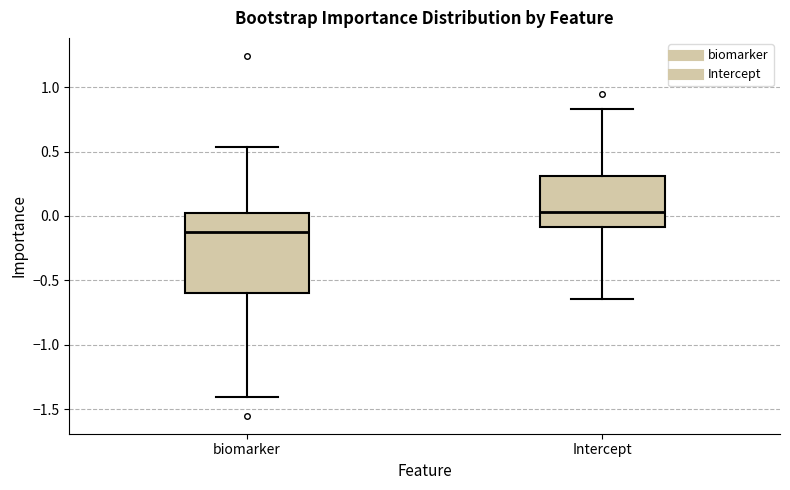

Where does the median line of the box for Intercept sit on the y-axis? The values are not printed on the chart, so give them approximately, as read against the axis.

0.05